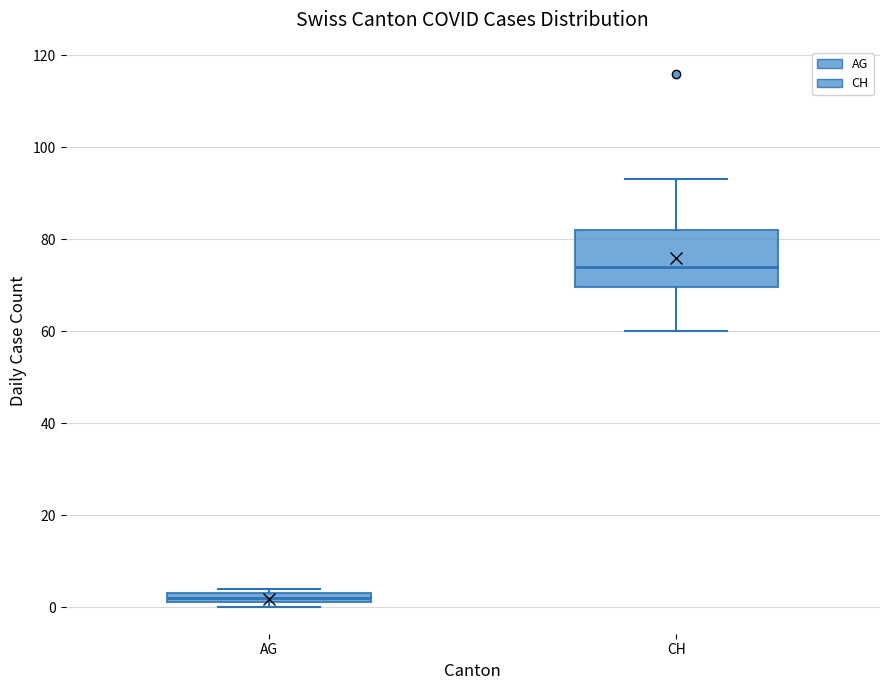

Comparing the boxes themselves (not the whiskers), which one is the tallest?

CH